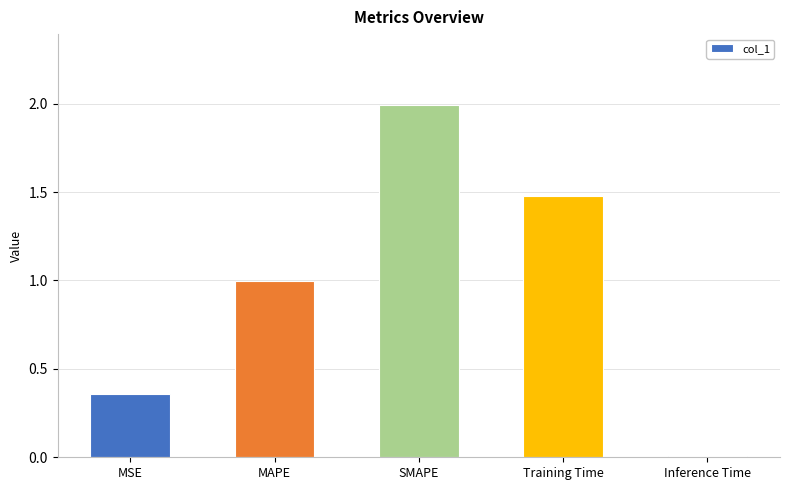

How many bars are there in total?

5